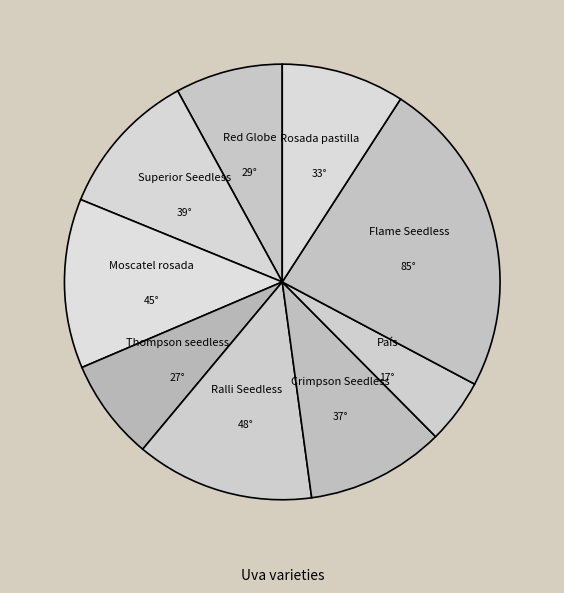

What is the largest slice in the pie chart?

Flame Seedless